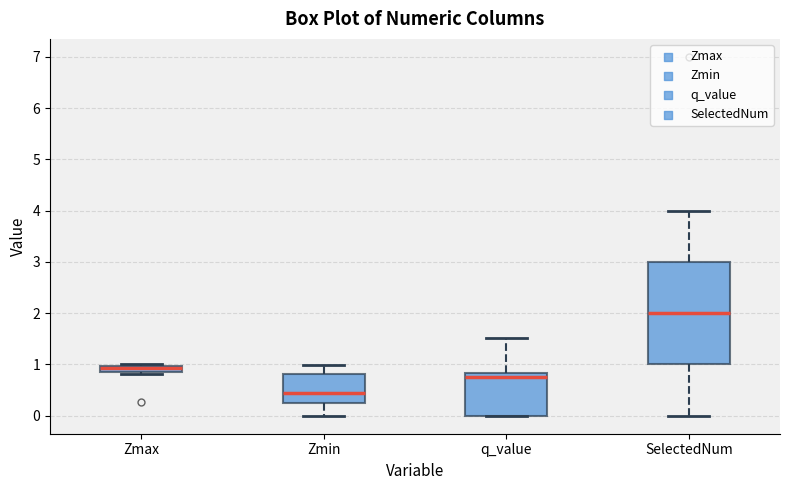

Comparing the boxes themselves (not the whiskers), which one is the tallest?

SelectedNum